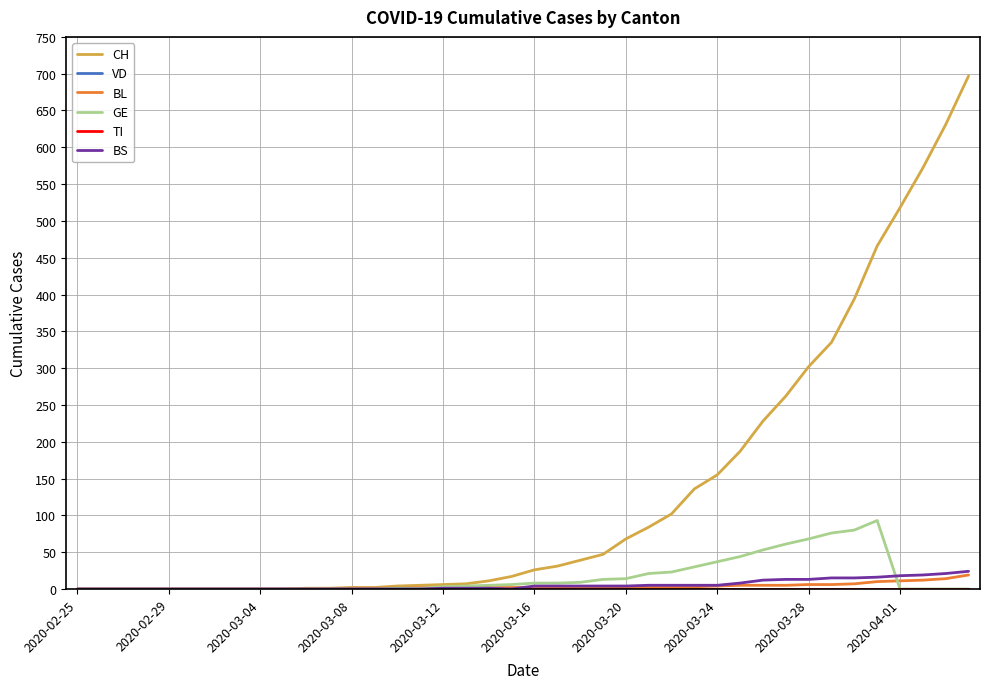

Is this an area chart (filled region under the line)?

No